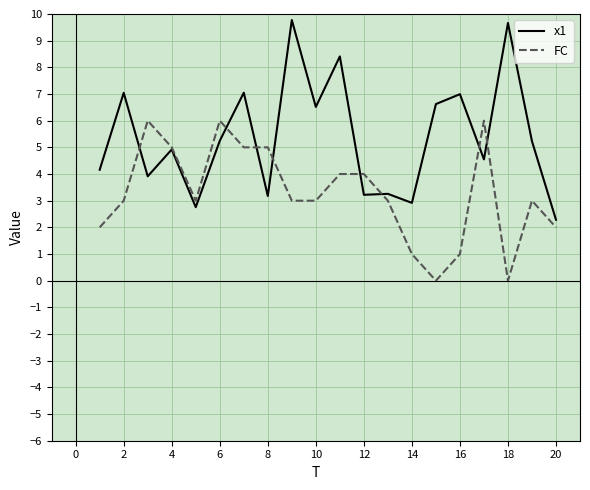

Which series has the largest range (max minus min)?

x1